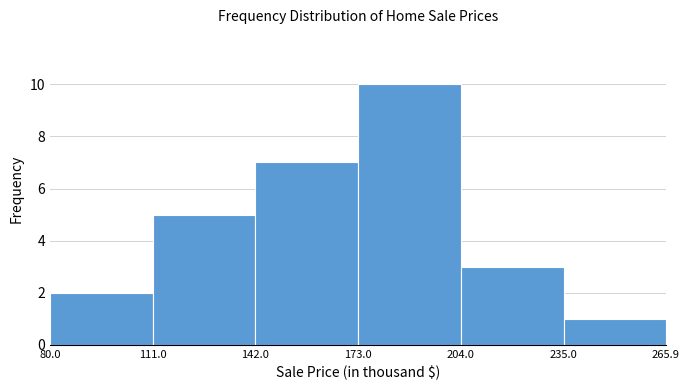

Reading left to right, list every bar in this chart as the range it spans on the x-axis followed by its height. The values are not printed on the chart, so give them approximately, as read against the axis.

80.0 to 111.0: 2
111.0 to 142.0: 5
142.0 to 173.0: 7
173.0 to 204.0: 10
204.0 to 235.0: 3
235.0 to 265.9: 1